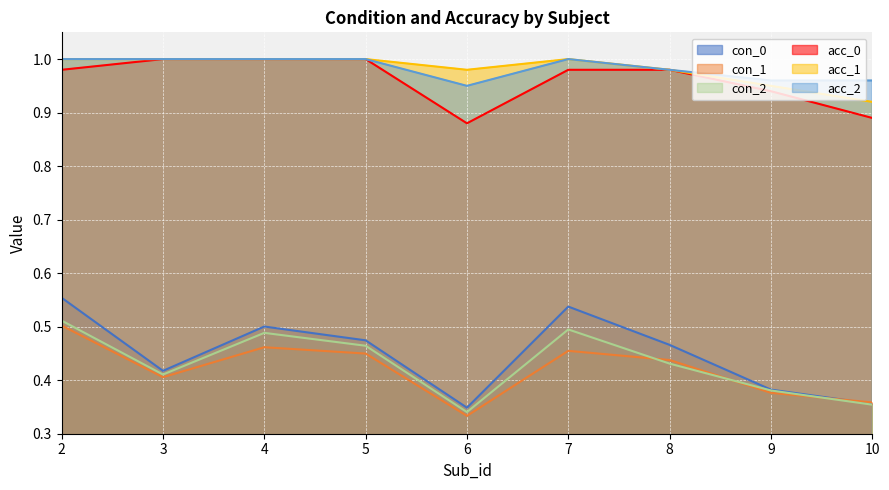

True or false: acc_1 and con_2 intersect in this chart.

False